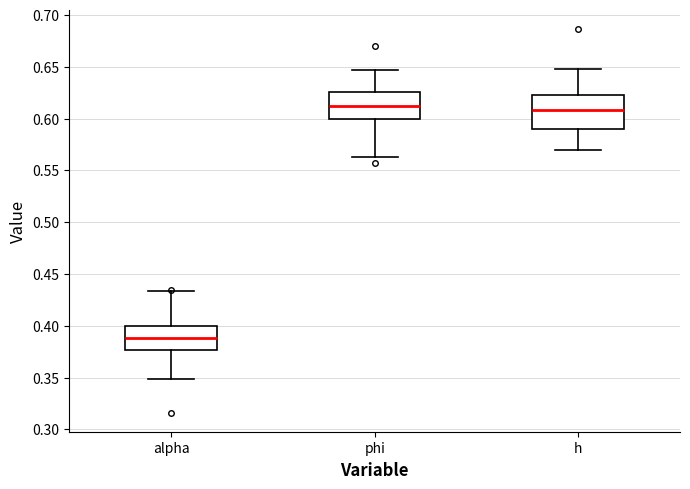

Where is the lower edge of the box for h on the y-axis? The values are not printed on the chart, so give them approximately, as read against the axis.

0.590